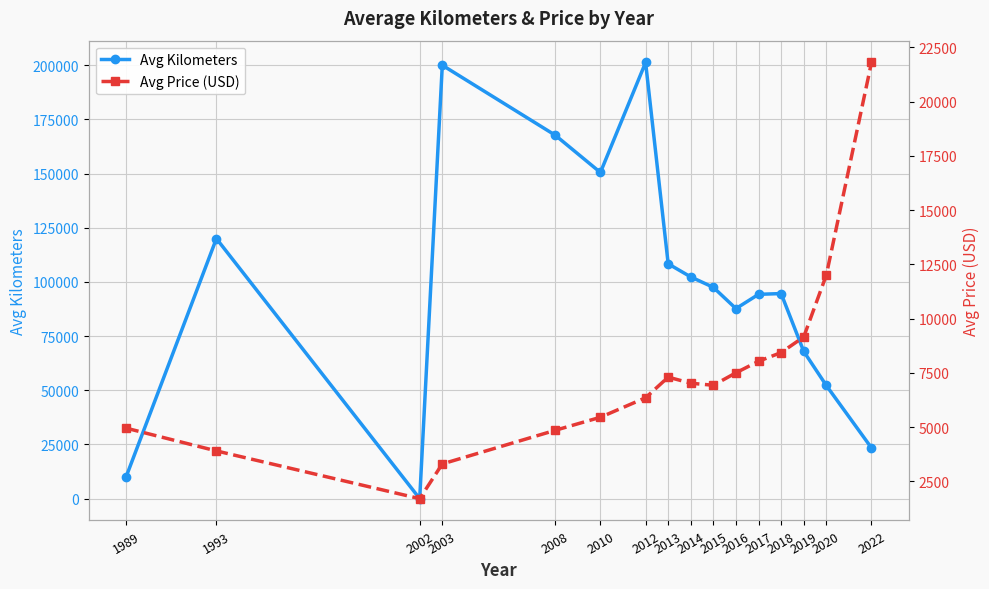

True or false: Avg Price (USD) has a value of 21800 at 2022.

True